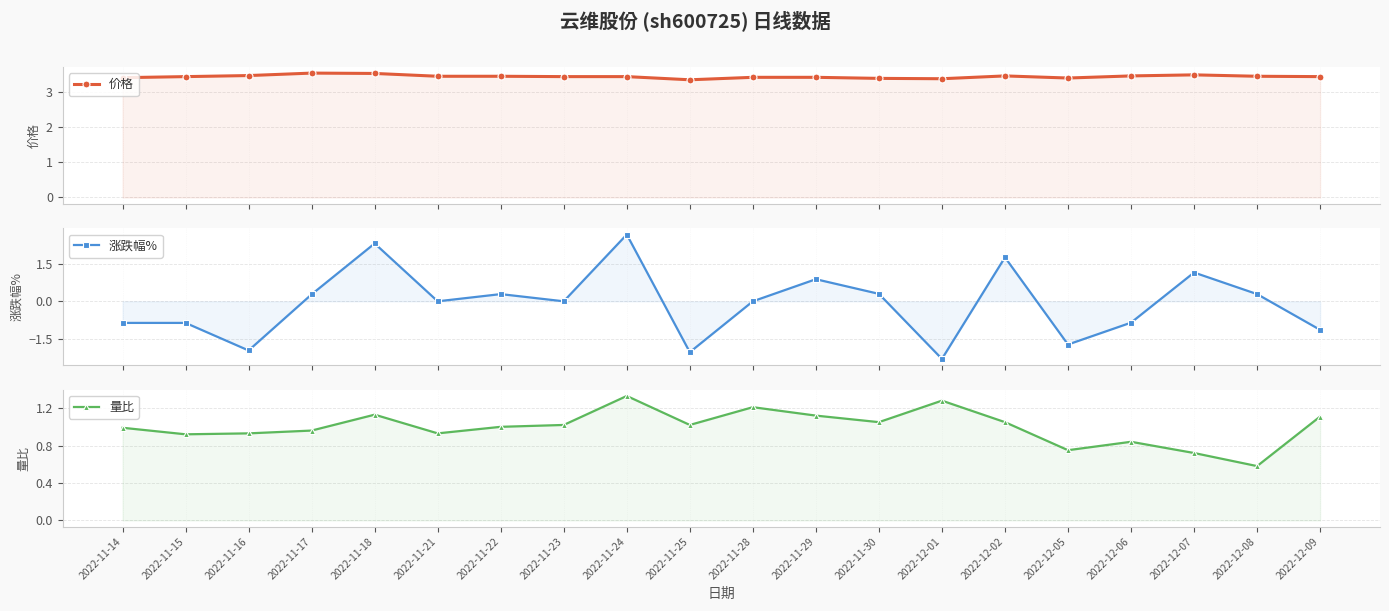

At which category is the sum across all series the highest?

2022-11-24